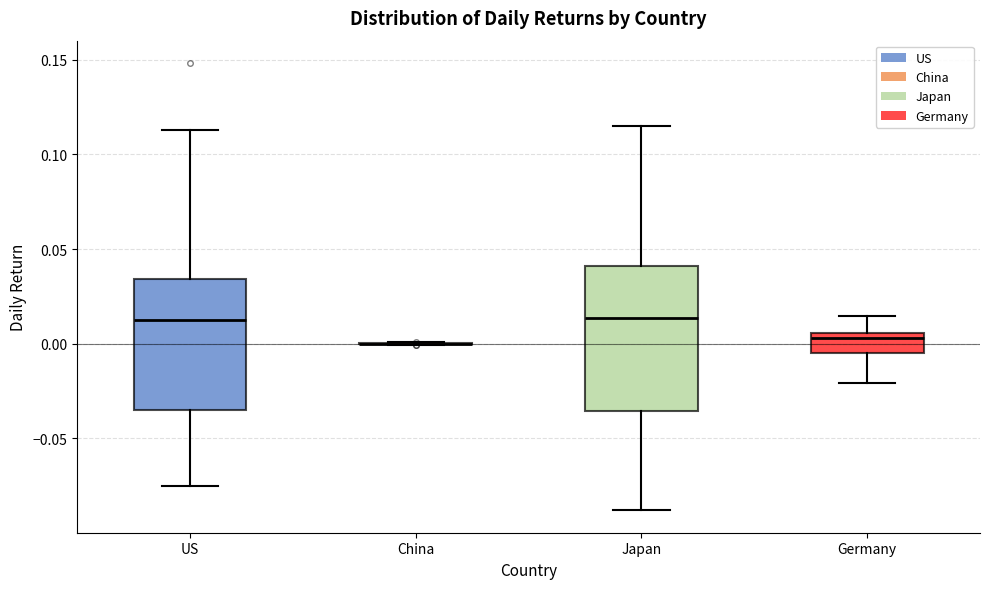

Reading left to right, transcribe this box plot: for each box, give where its median line is, the range the box spans, and where its two whiskers end, as read against the y-axis. The values are not printed on the chart, so give them approximately, as read against the axis.

US: median 0.015, box -0.035 to 0.035, whiskers -0.075 to 0.115
China: box collapsed to a line at 0.000, whiskers 0.000 to 0.000
Japan: median 0.015, box -0.035 to 0.040, whiskers -0.090 to 0.115
Germany: median 0.005 (just below the box's upper edge), box -0.005 to 0.005, whiskers -0.020 to 0.015